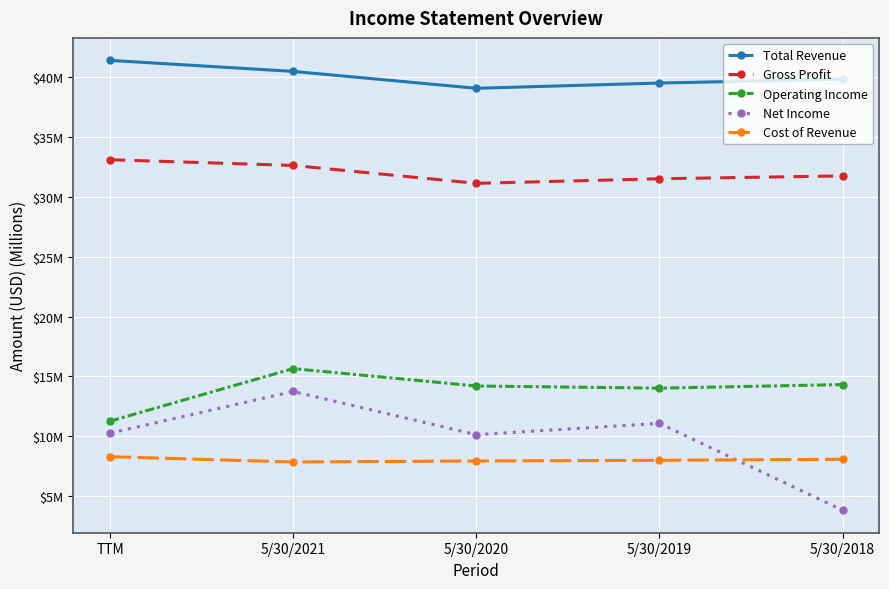

True or false: Operating Income and Gross Profit intersect in this chart.

False